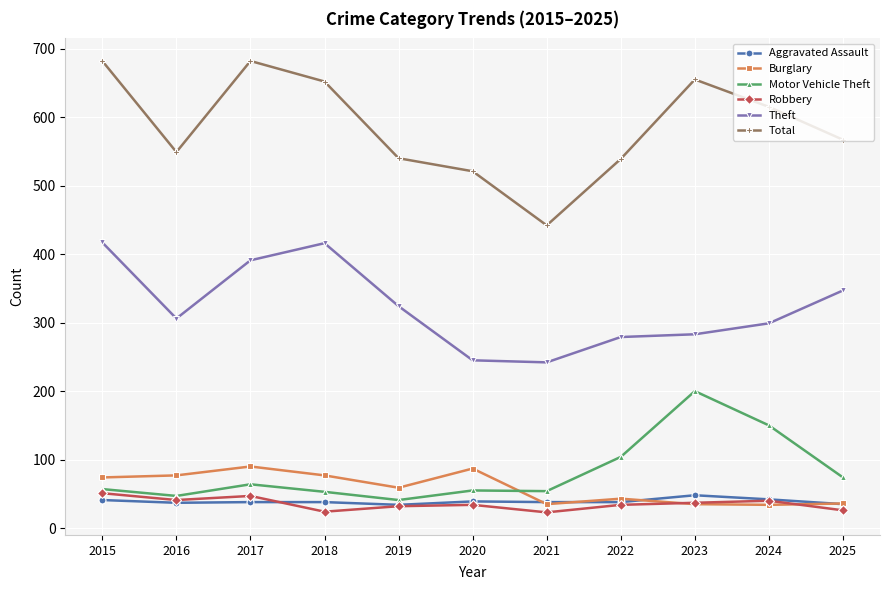

At which label does Aggravated Assault reach its peak?

2023